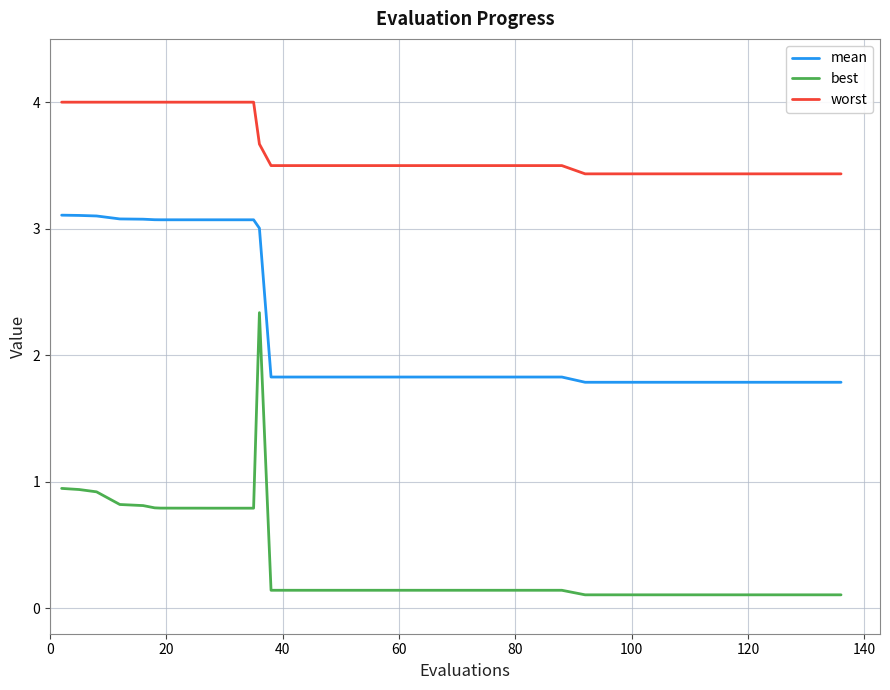

Does the chart display data point markers on the line(s)?

No